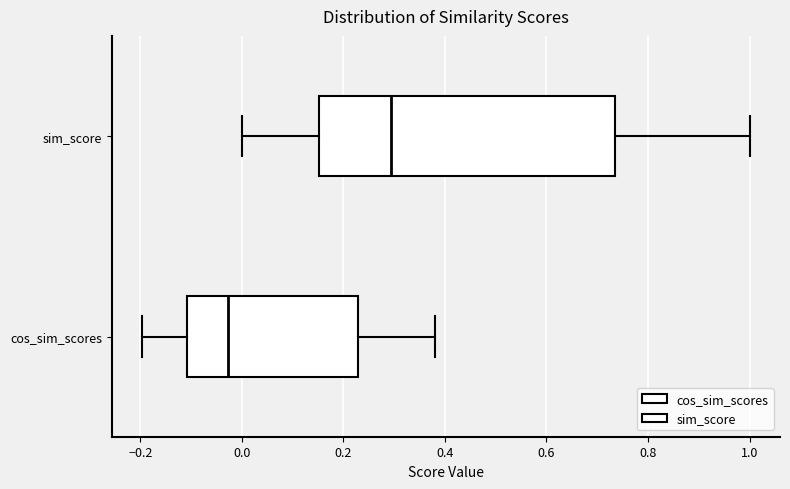

Which box's median line is the furthest to the right?

sim_score